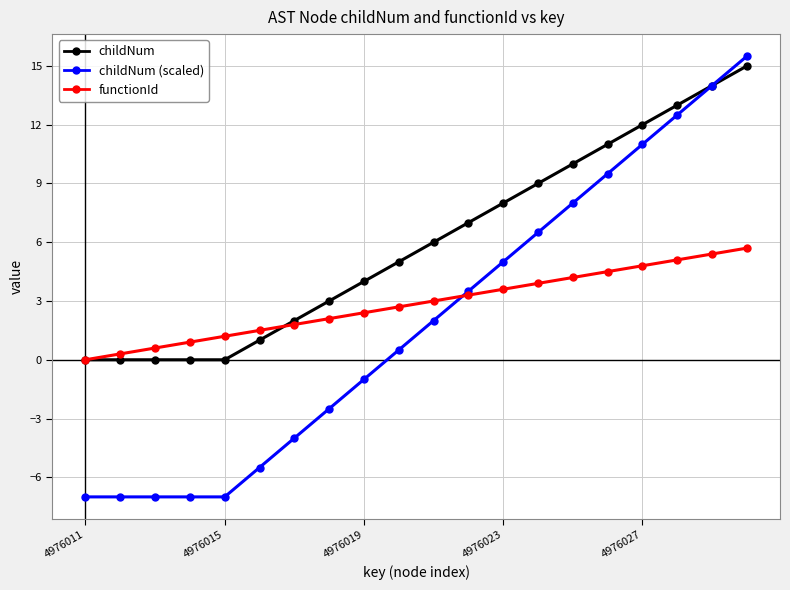

Rank the series by their average value, from lowest to highest.

childNum (scaled), functionId, childNum